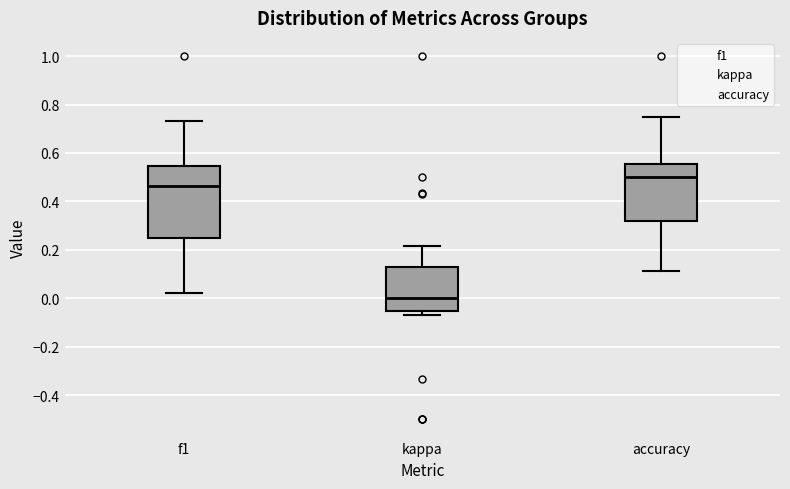

Reading left to right, transcribe this box plot: for each box, give where its median line is, the range the box spans, and where its two whiskers end, as read against the y-axis. The values are not printed on the chart, so give them approximately, as read against the axis.

f1: median 0.46, box 0.24 to 0.54, whiskers 0.02 to 0.74
kappa: median 0.00, box -0.06 to 0.12, whiskers -0.08 to 0.22
accuracy: median 0.50, box 0.32 to 0.56, whiskers 0.12 to 0.76